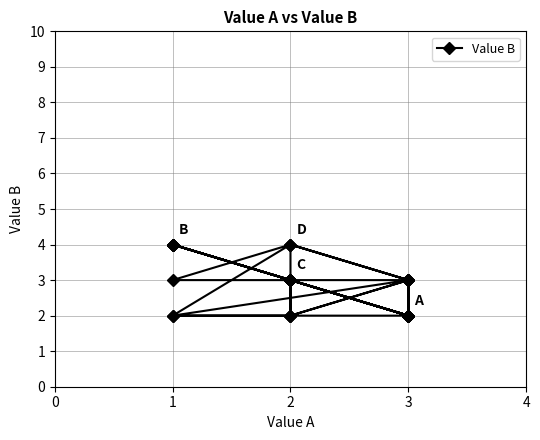

How many interior local peaks (higher than both neighbors) does the data have?

7